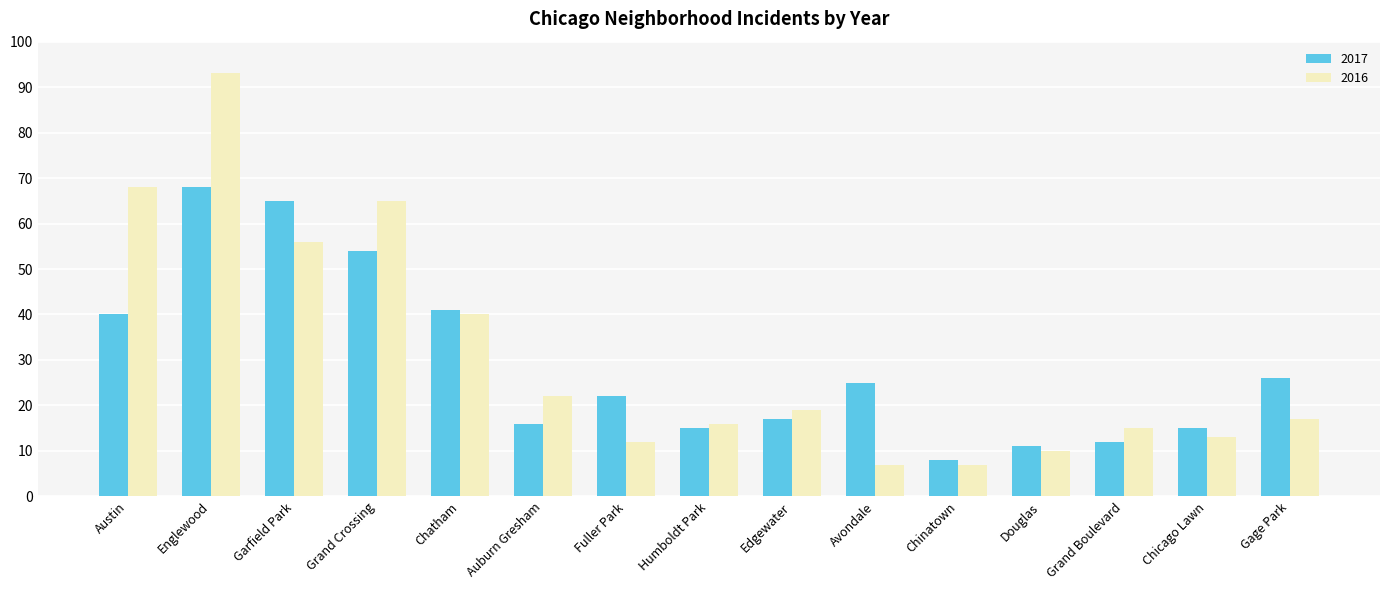

What is the sum of all 2017 values?

435